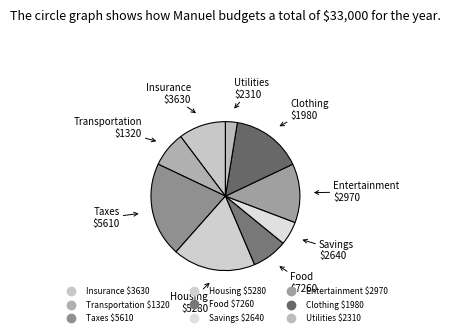

Is there a majority slice in this chart?

No